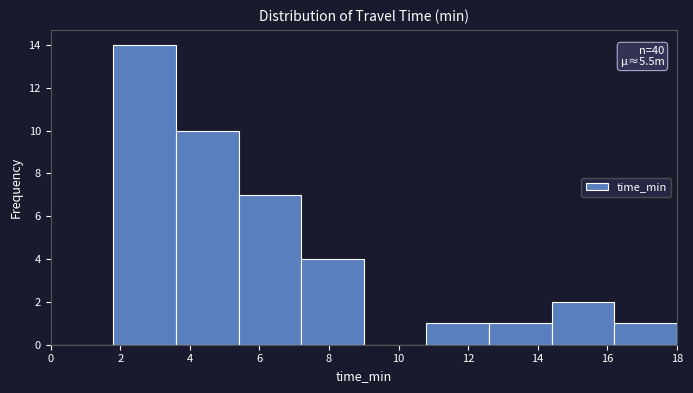

Over which range of the x-axis is the bar tallest?

1.8 to 3.6